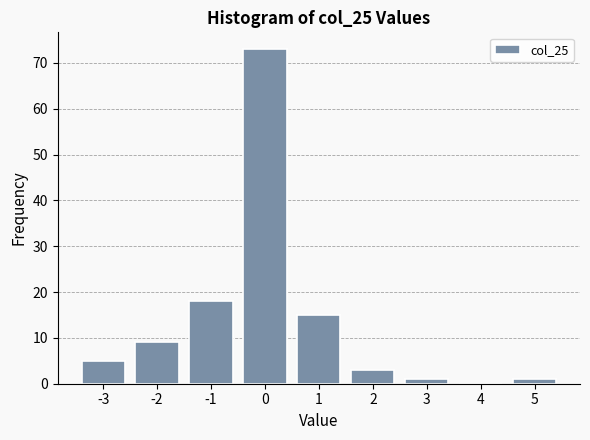

Reading left to right, transcribe this chart: for each bar, give the range it covers on the x-axis and its height. The values are not printed on the chart, so give them approximately, as read against the axis.

-3.5 to -2.5: 5
-2.5 to -1.5: 9
-1.5 to -0.5: 18
-0.5 to 0.5: 73
0.5 to 1.5: 15
1.5 to 2.5: 3
2.5 to 3.5: 1
3.5 to 4.5: 0
4.5 to 5.5: 1